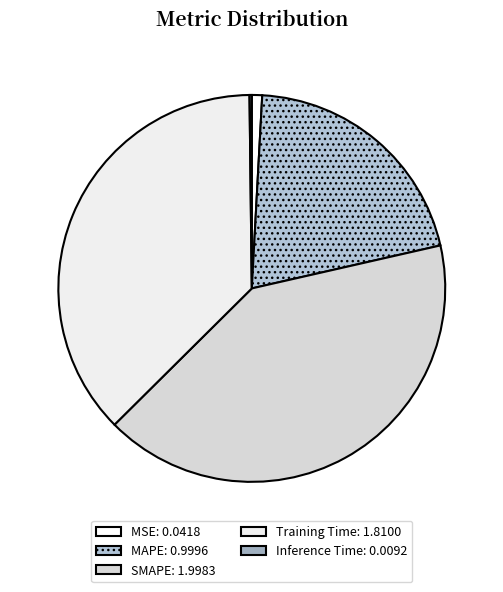

Is Inference Time the majority of the pie?

No